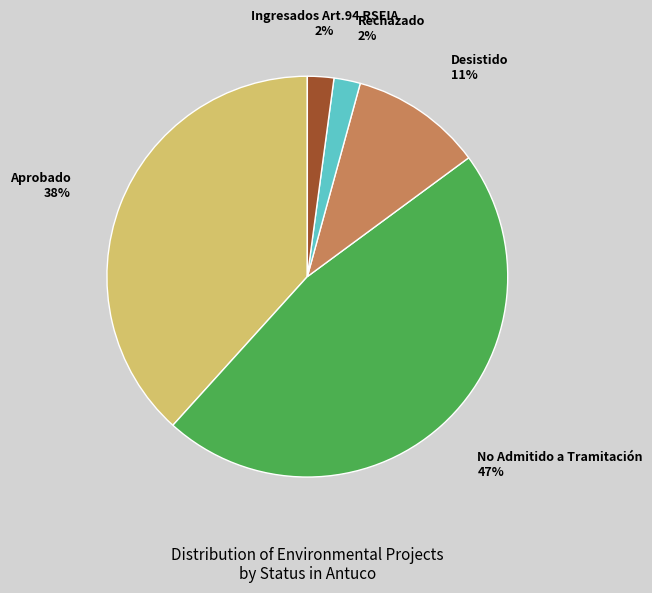

Is there any slice that represents more than half of the pie?

No